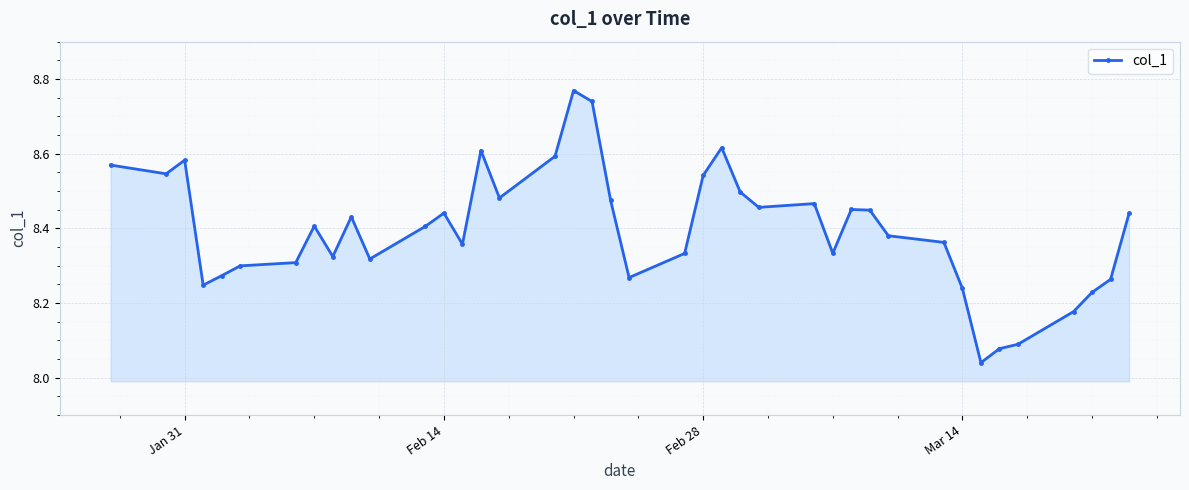

What is the difference between the maximum and minimum values?

0.7